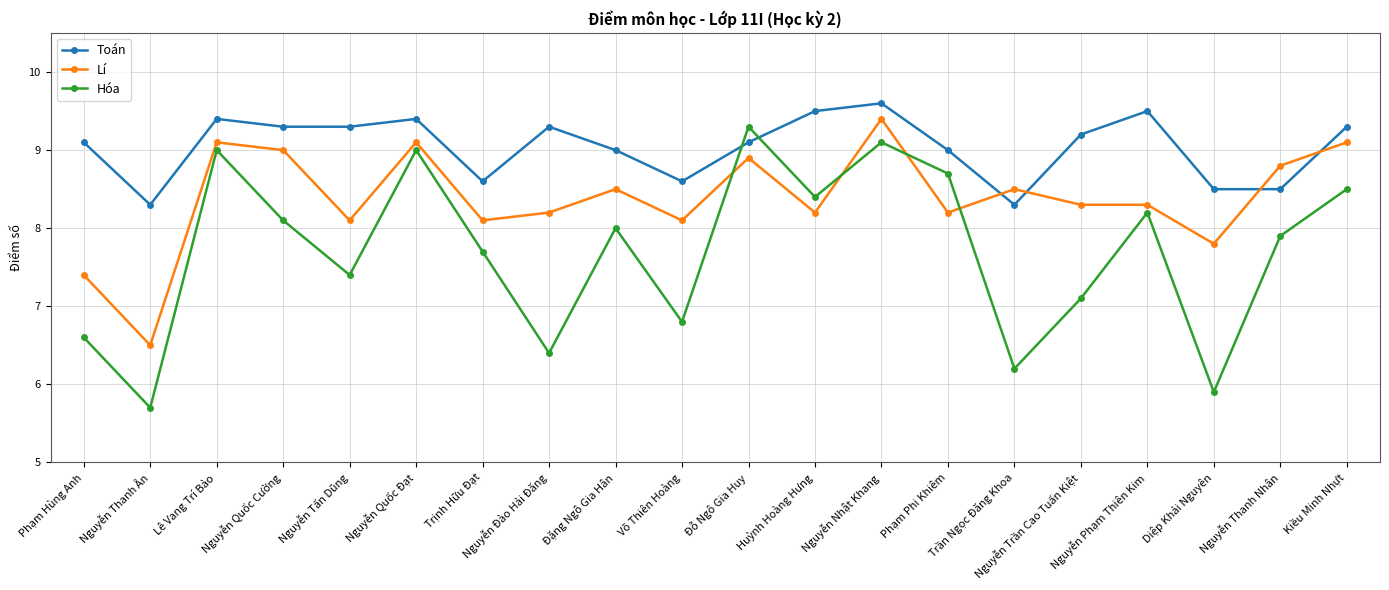

Where do Hóa and Toán first cross each other?

Võ Thiên Hoàng and Đỗ Ngô Gia Huy